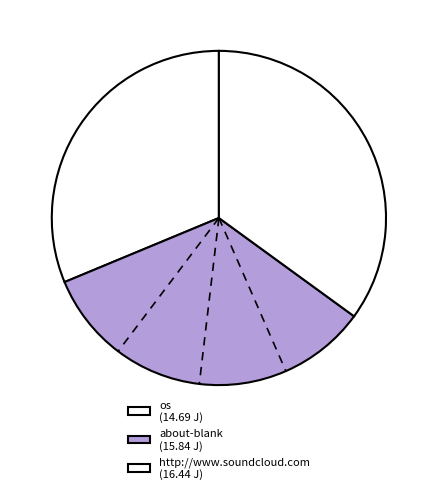

Is there a majority slice in this chart?

No